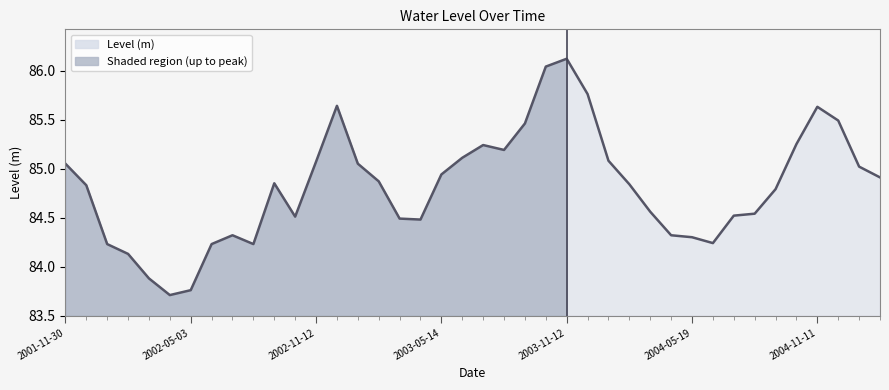

What is the label of the 13th point from the right?

2004-02-12